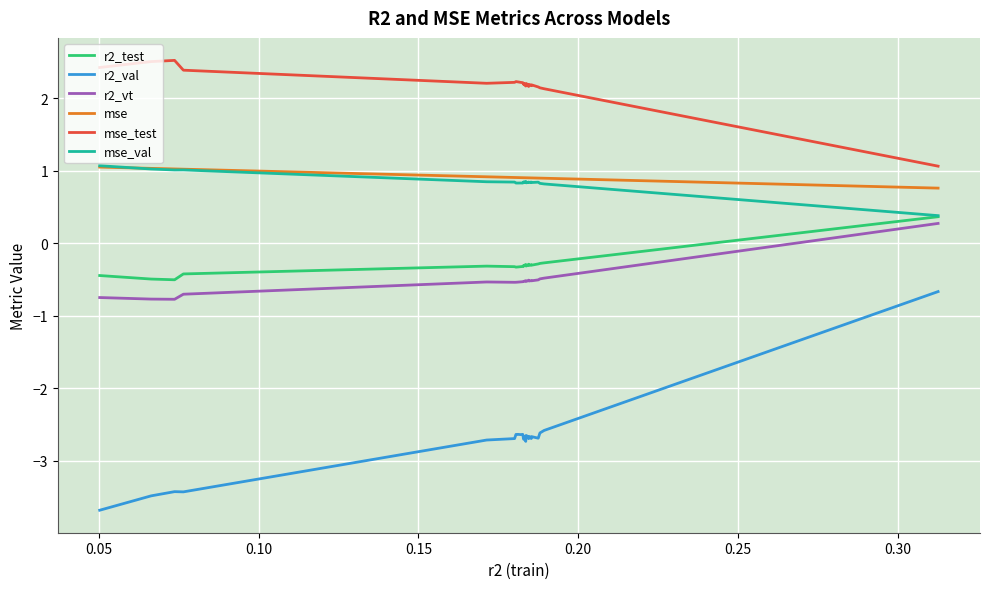

Which series has the largest total across all categories?

mse_test